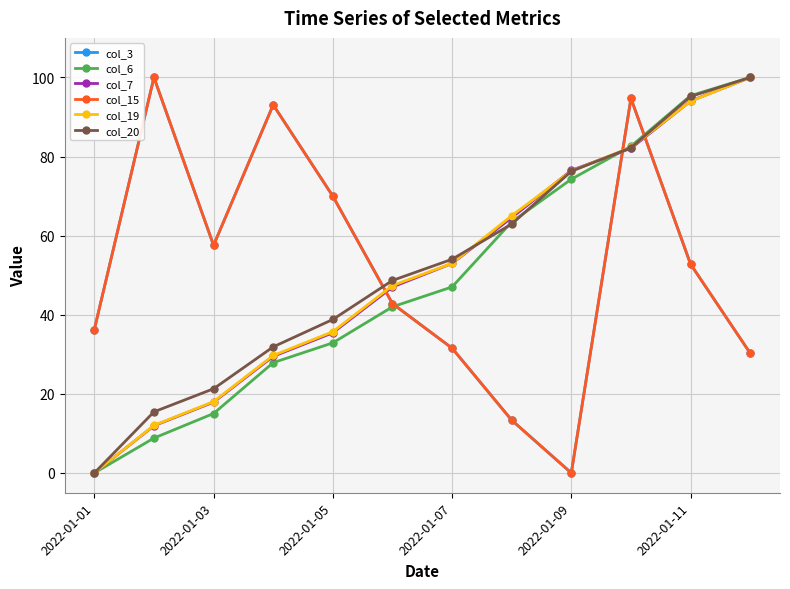

What is the difference between the maximum and minimum values in the col_6 series?

100.0